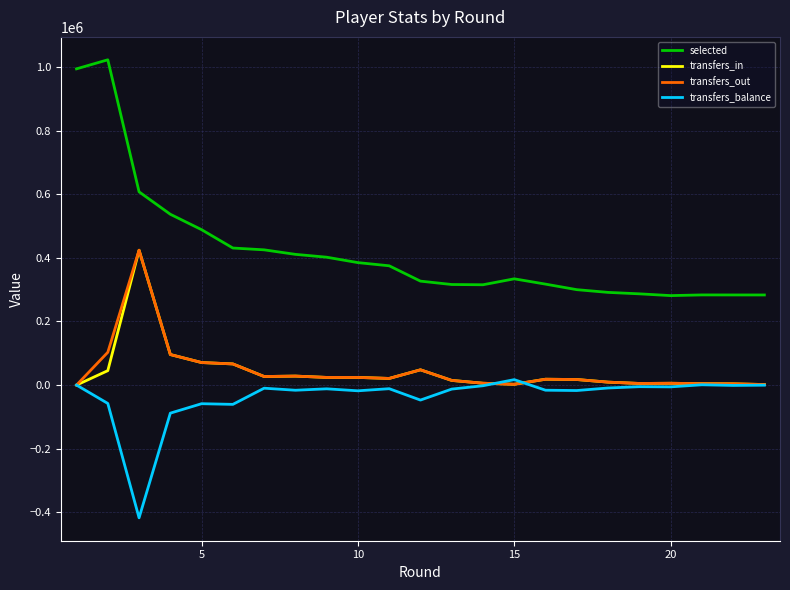

Does the chart have visible grid lines?

Yes